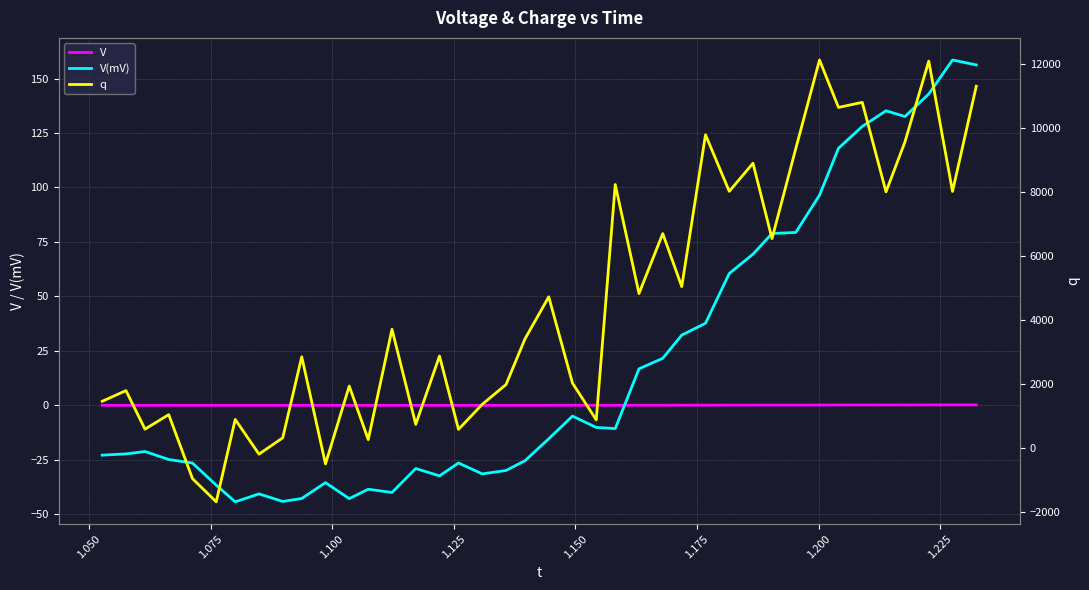

List the series in order of their peak value, lowest first.

V, V(mV), q